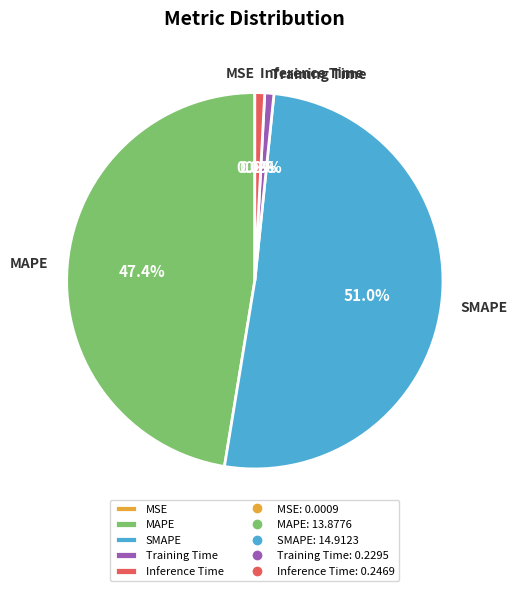

To the nearest percent, what is the average slice percentage?

20%